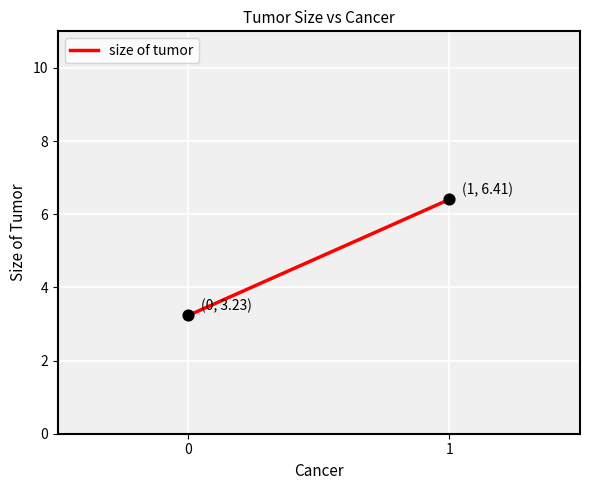

What Y value in the scatter plot is closest to 4?

3.2